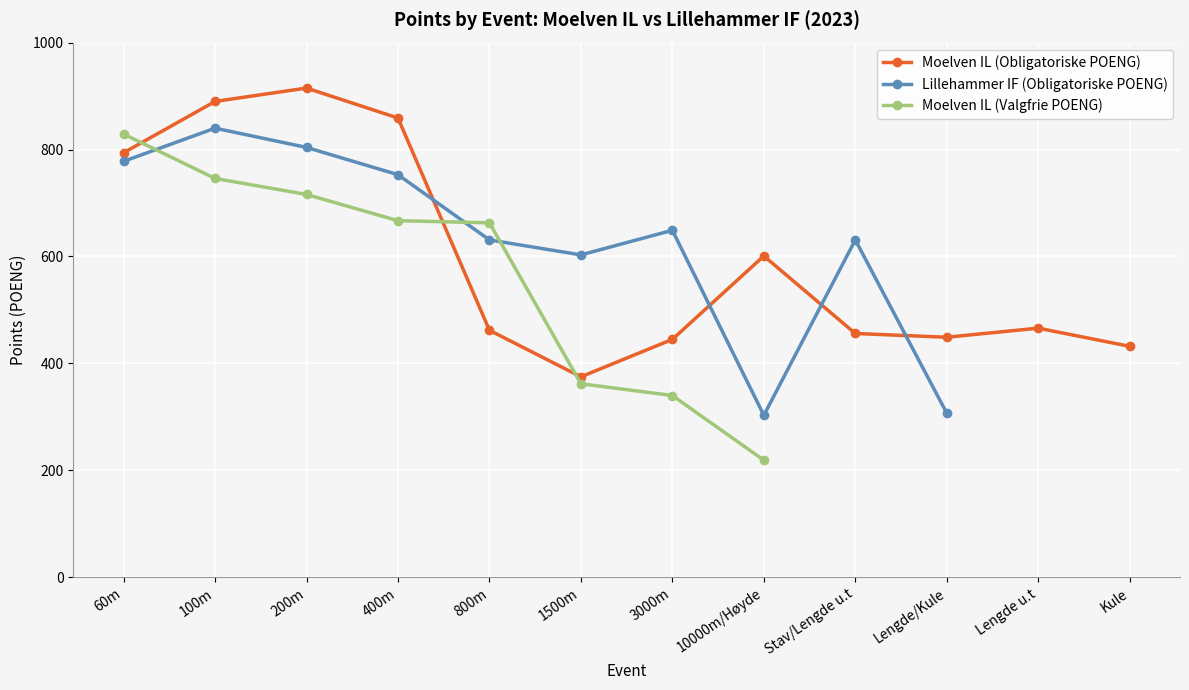

What is the sum of the Moelven IL (Obligatoriske POENG) values at 10000m/Høyde and Kule?

1033